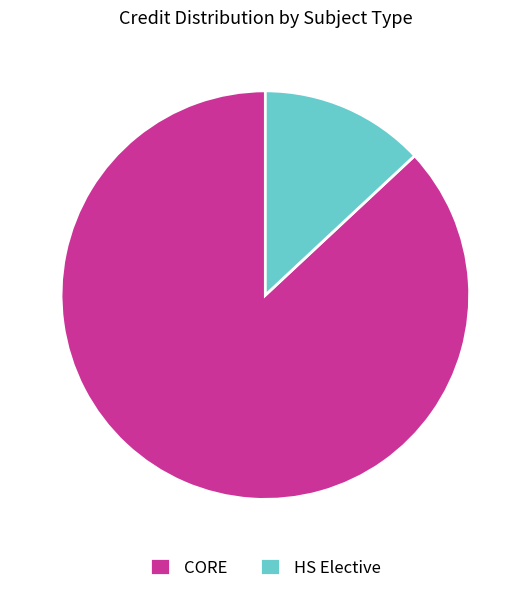

Is it true that HS Elective is 20% of the pie?

False